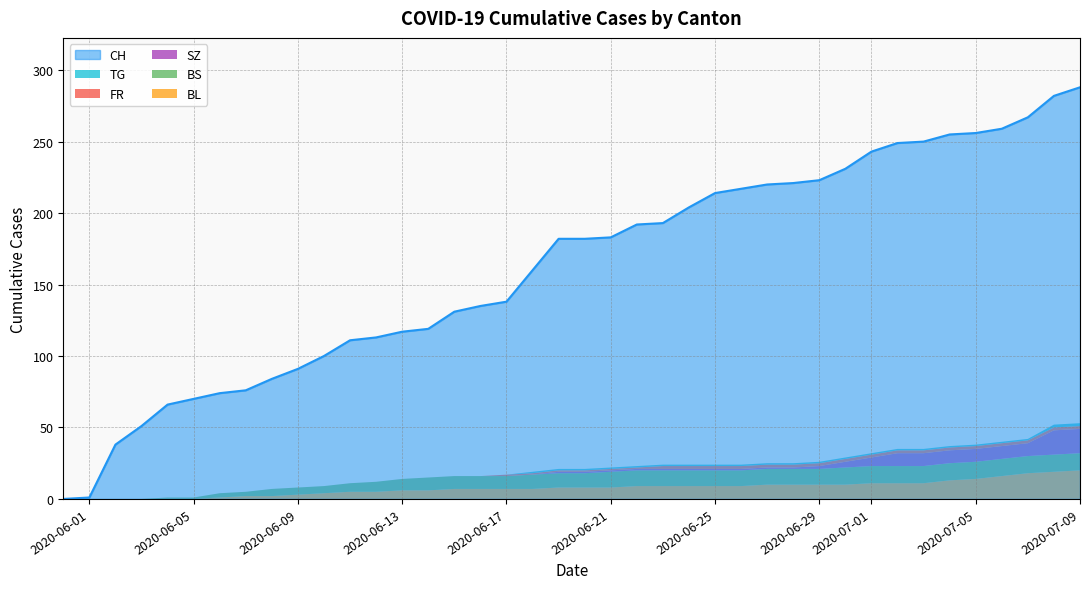

The CH series shows 91 at 2020-06-09. True or false?

True